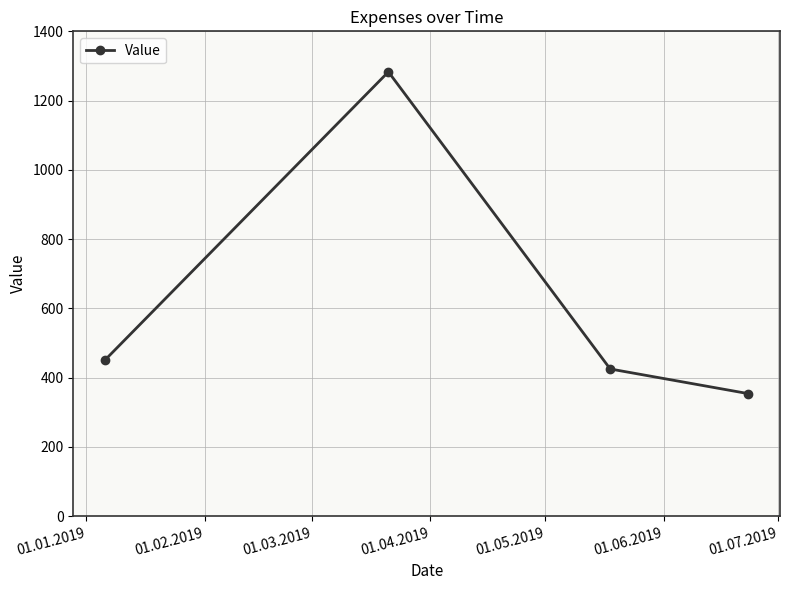

How many interior local peaks (higher than both neighbors) does the data have?

1